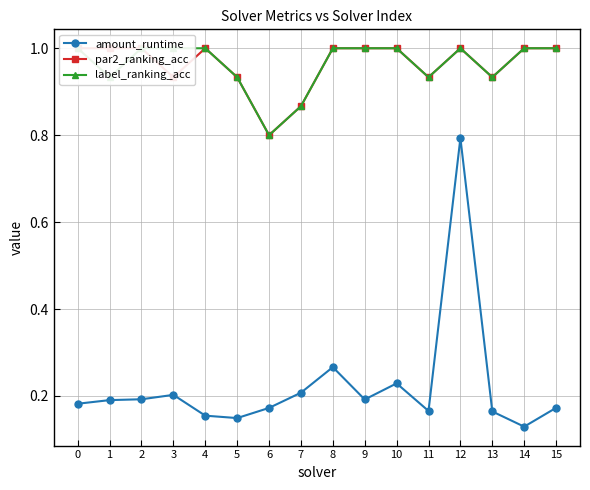

At which category is the sum across all series the highest?

12